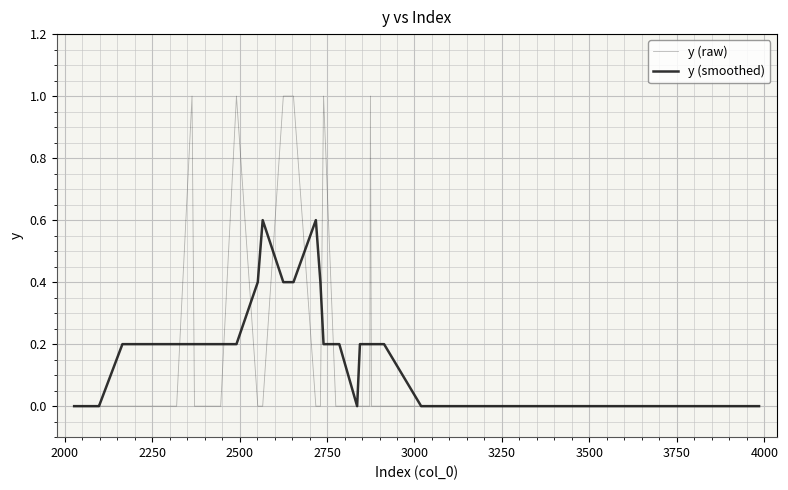

At how many categories does at least one series exceed 0?

22